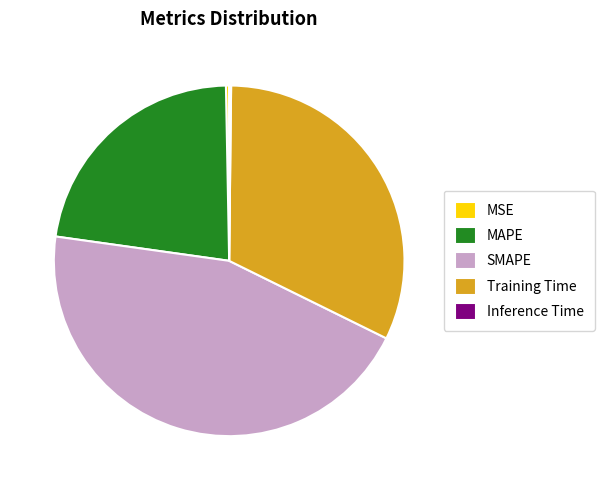

Is it true that SMAPE is 45% of the pie?

True